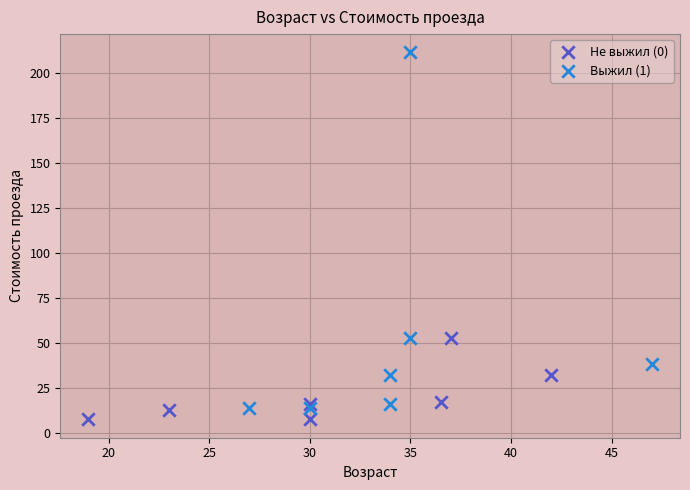

What are all the series names shown in the legend?

Не выжил (0), Выжил (1)